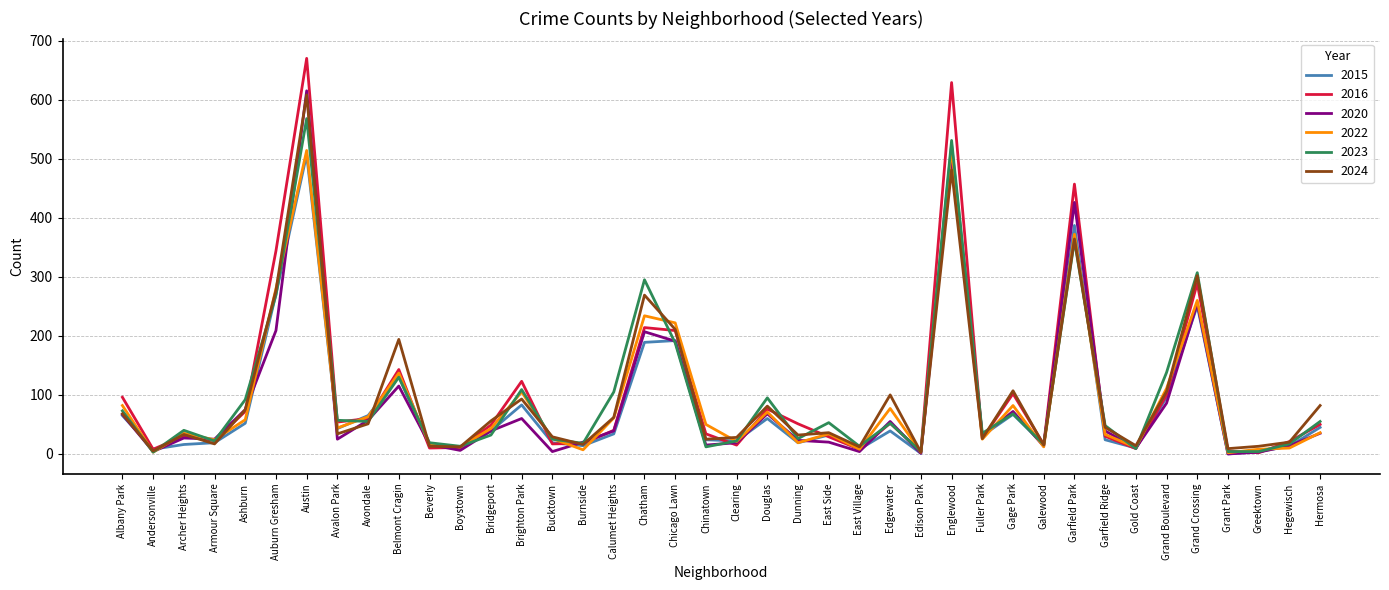

How many lines are shown in the chart?

6